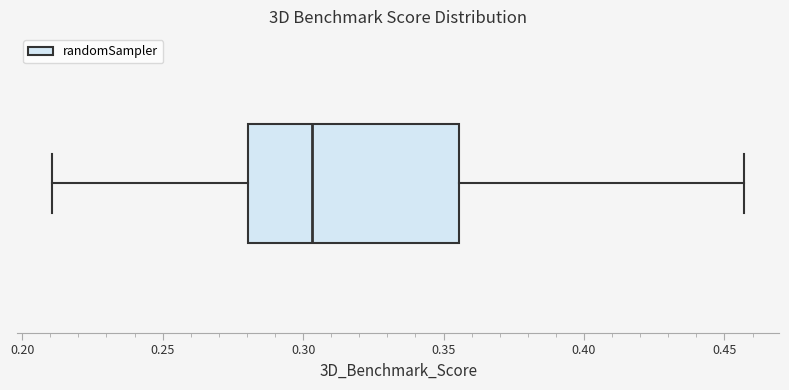

Where is the left edge of the box on the x-axis? The values are not printed on the chart, so give them approximately, as read against the axis.

0.280